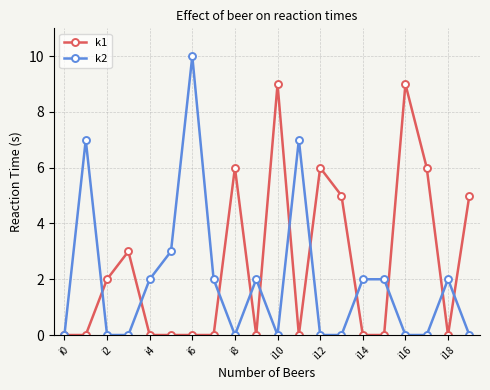

What is the highest value of the k1 series?

9